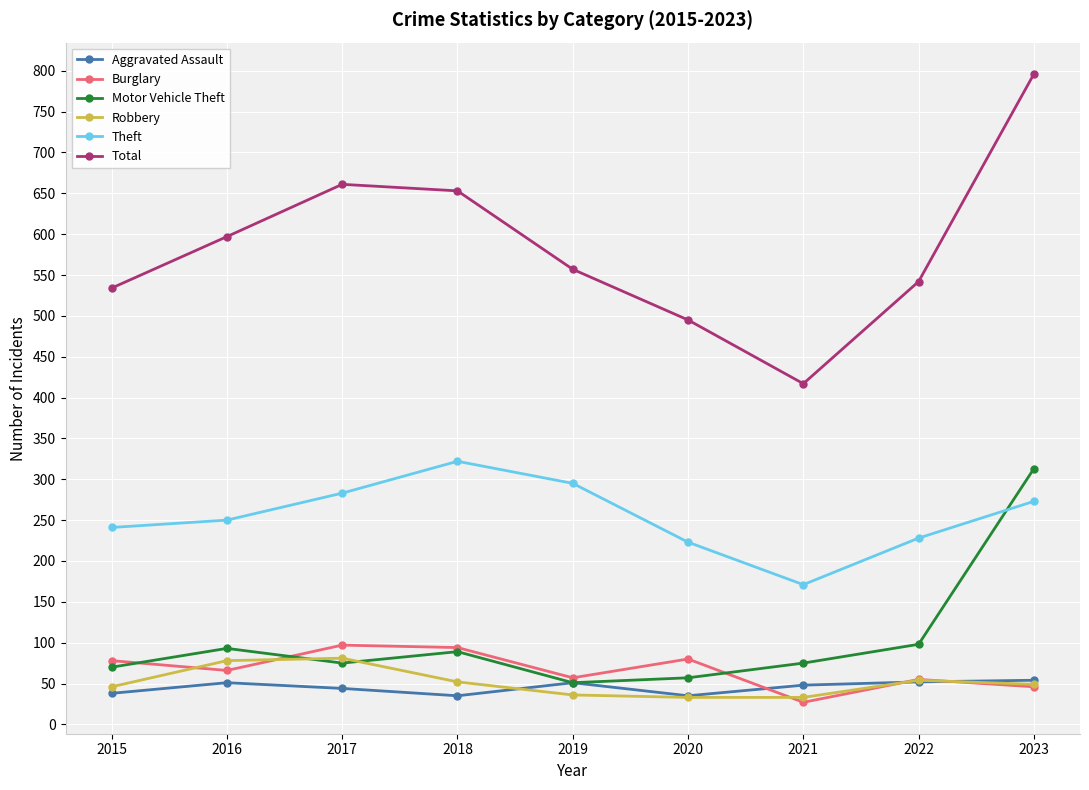

At which category is the sum across all series the highest?

2023